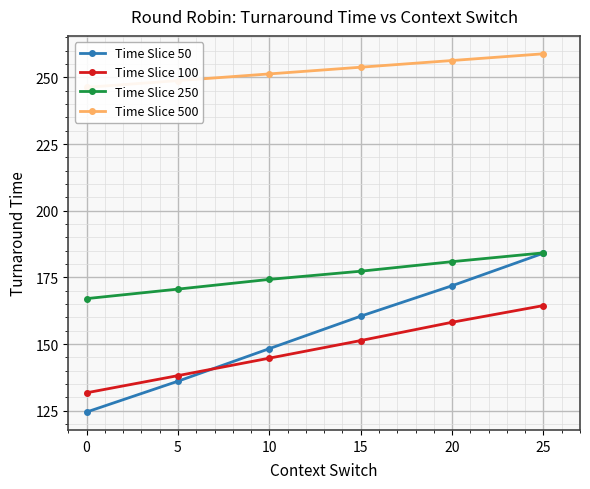

The value of Time Slice 100 at 10 is 56.3. True or false?

False